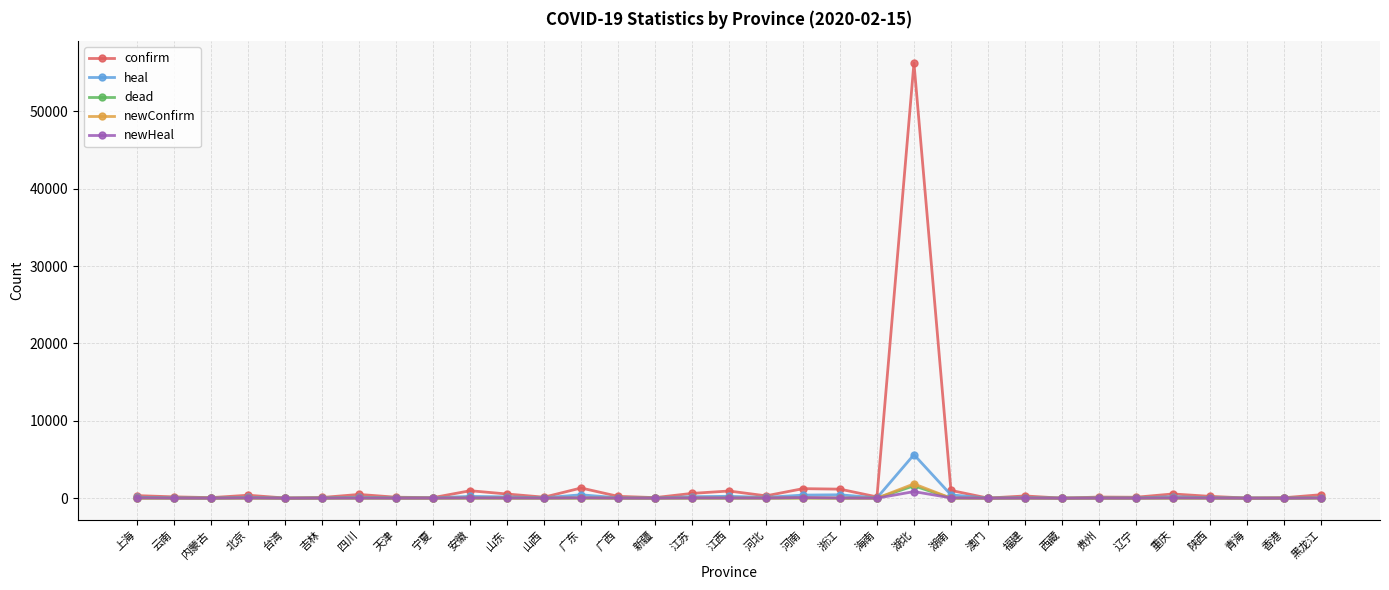

True or false: confirm has more than 0 points higher than both neighbors.

True